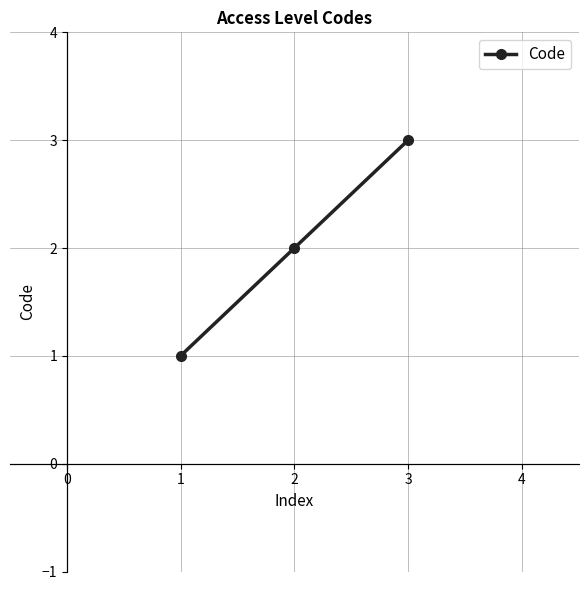

How many series are shown in this chart?

1